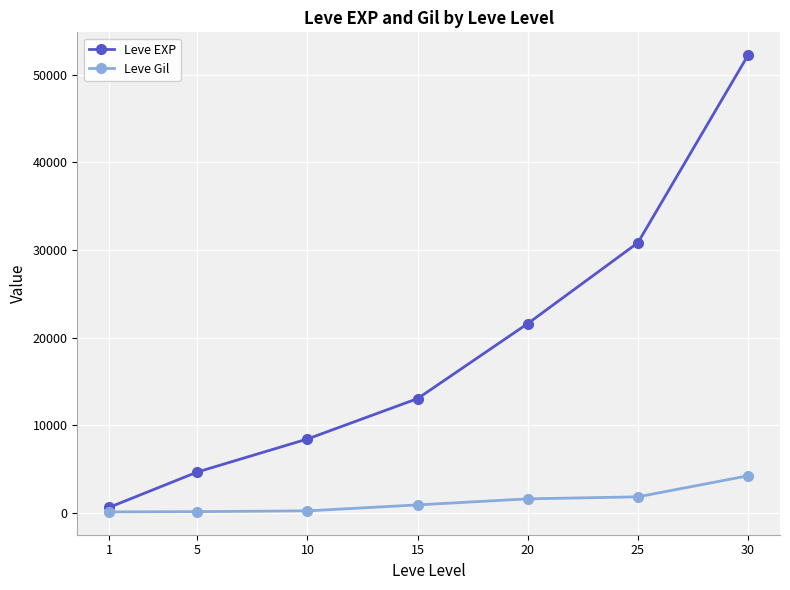

Which series has the widest spread of values?

Leve EXP